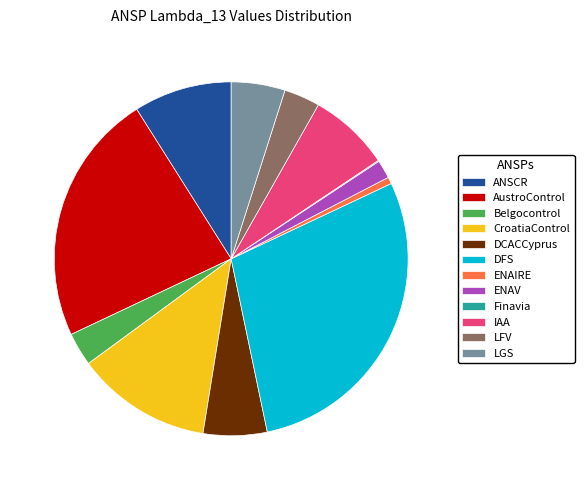

Combined, do DCACCyprus and DFS account for over 50%?

No